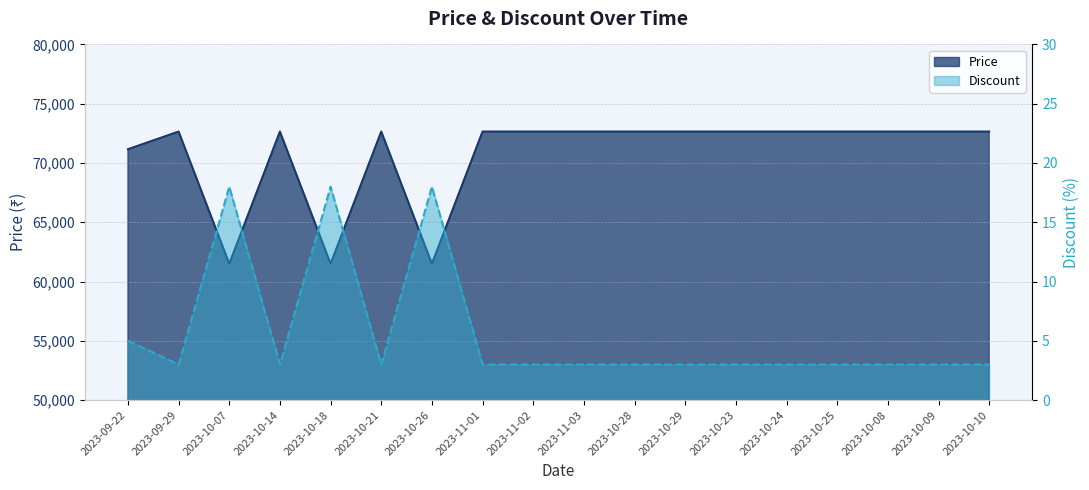

True or false: Price and Discount cross at least once.

False